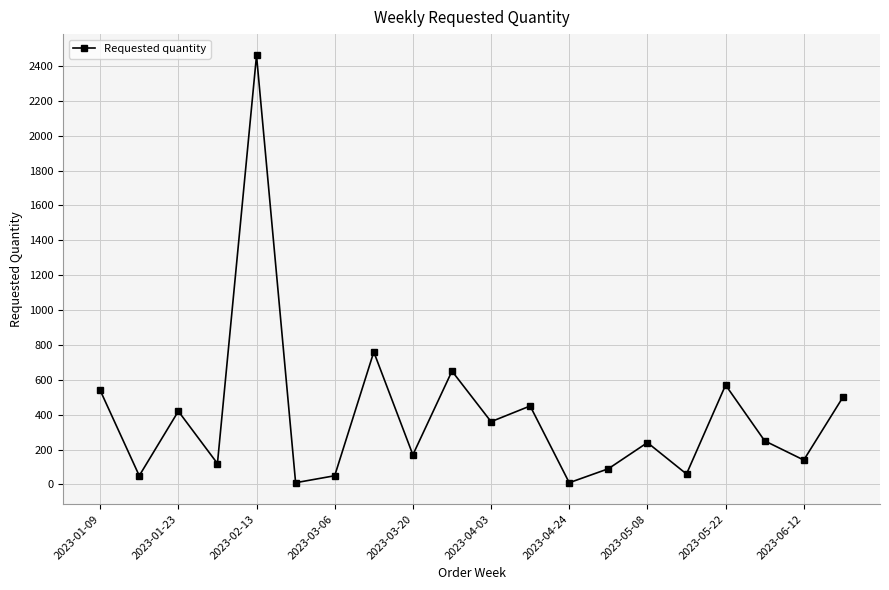

What is the difference between the maximum and minimum values?

2450